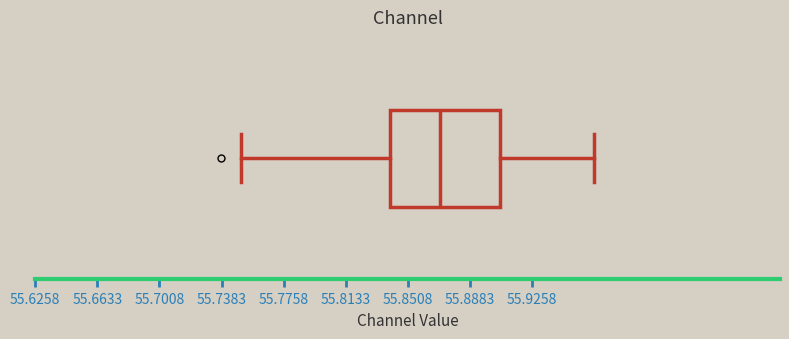

Read this box plot against the x-axis: the position of the median line, the range covered by the box, and the ends of both whiskers. The values are not printed on the chart, so give them approximately, as read against the axis.

median 55.870, box 55.840 to 55.905, whiskers 55.750 to 55.965